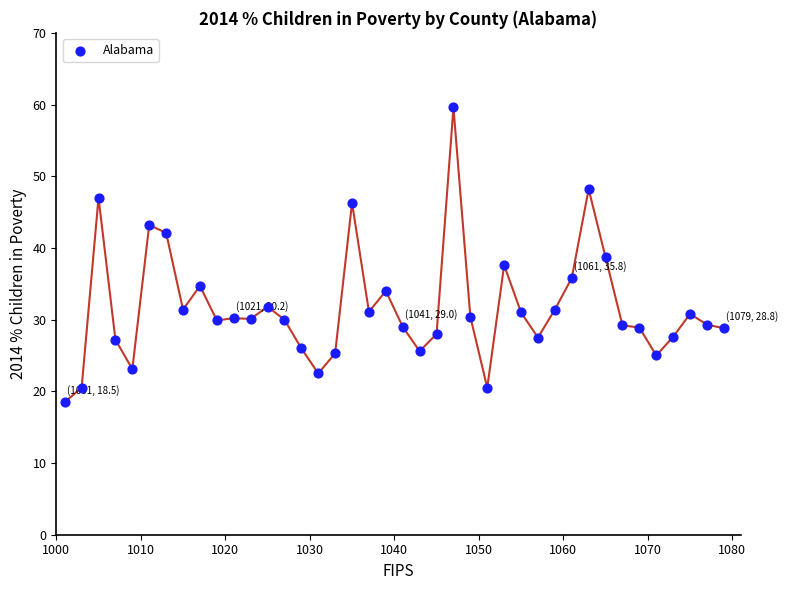

What is the range of Y values (max minus min)?

41.1